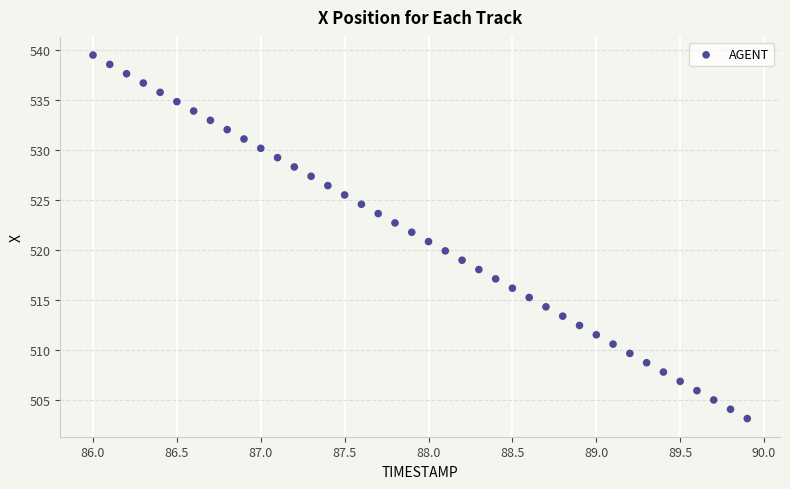

What is the range of X values (max minus min)?

3.9